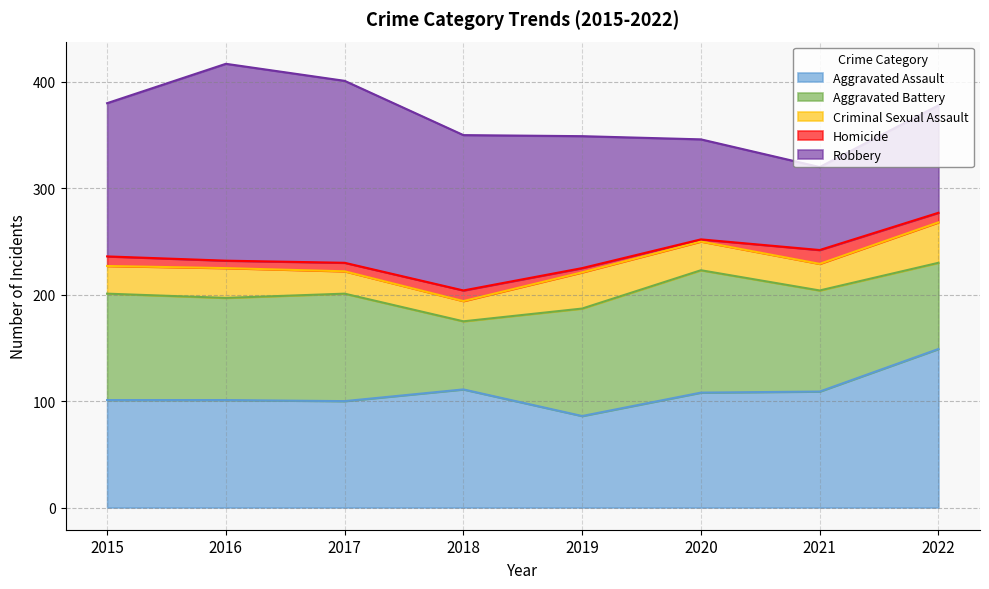

How many times do Robbery and Aggravated Assault cross each other?

1